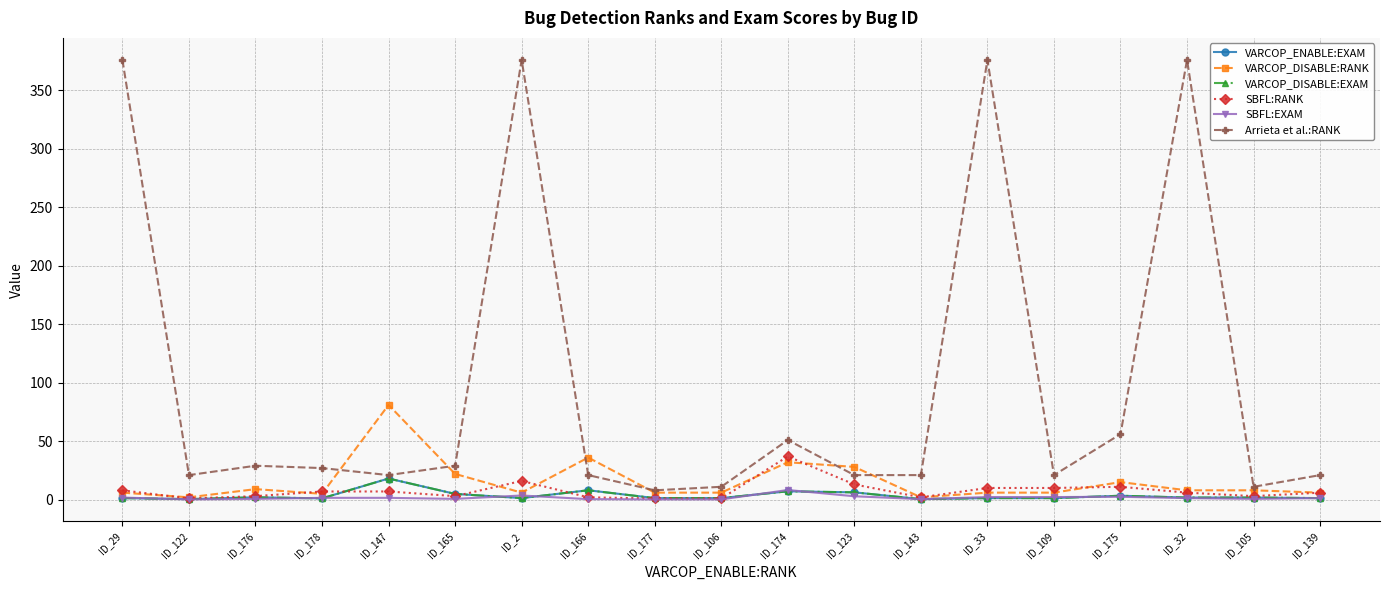

What is the average value of the SBFL:EXAM series?

1.7